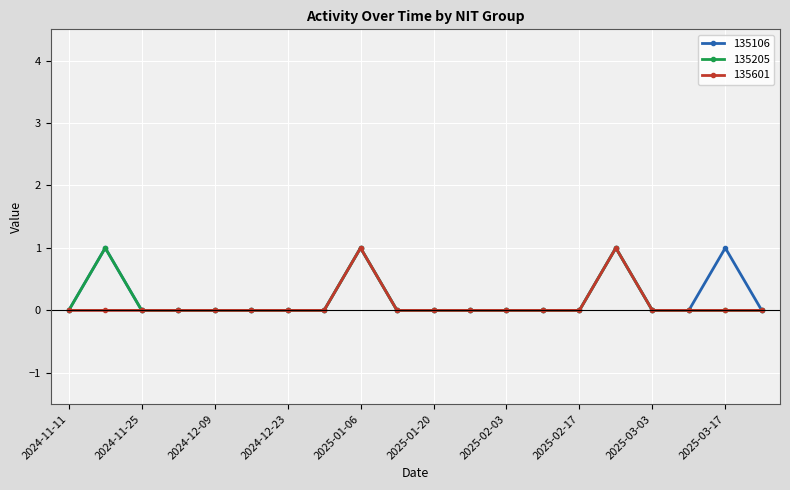

True or false: 135106 has more than 0 interior local peaks.

True